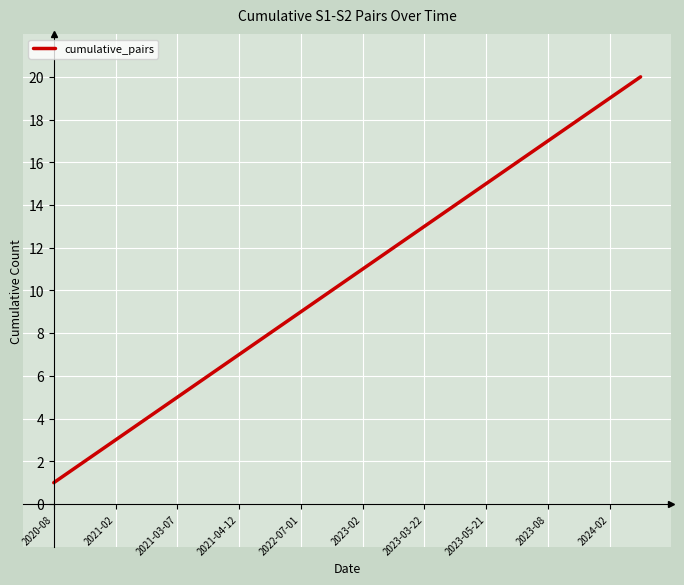

Reading right to left, transcribe all the data shown in this chart.

20	19	18	17	16	15	14	13	12	11	10	9	8	7	6	5	4	3	2	1